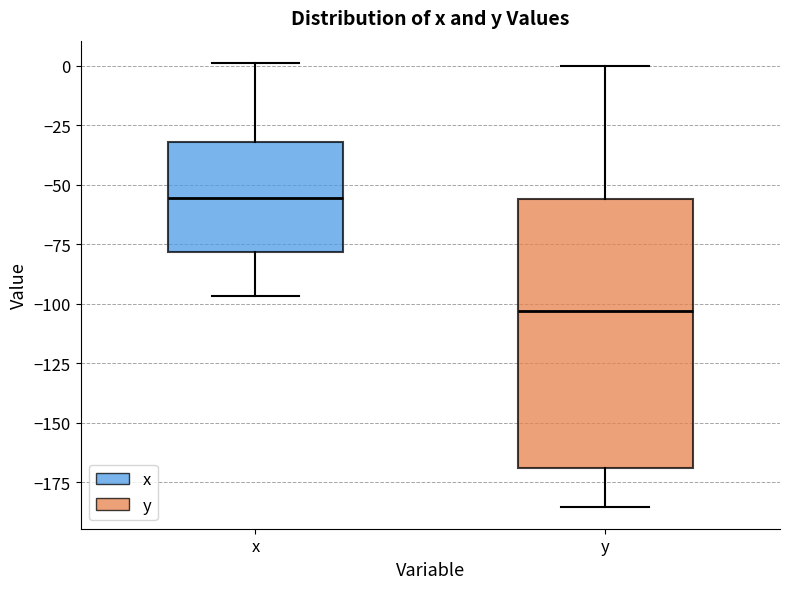

Where does the upper whisker of the box for y end on the y-axis? The values are not printed on the chart, so give them approximately, as read against the axis.

0